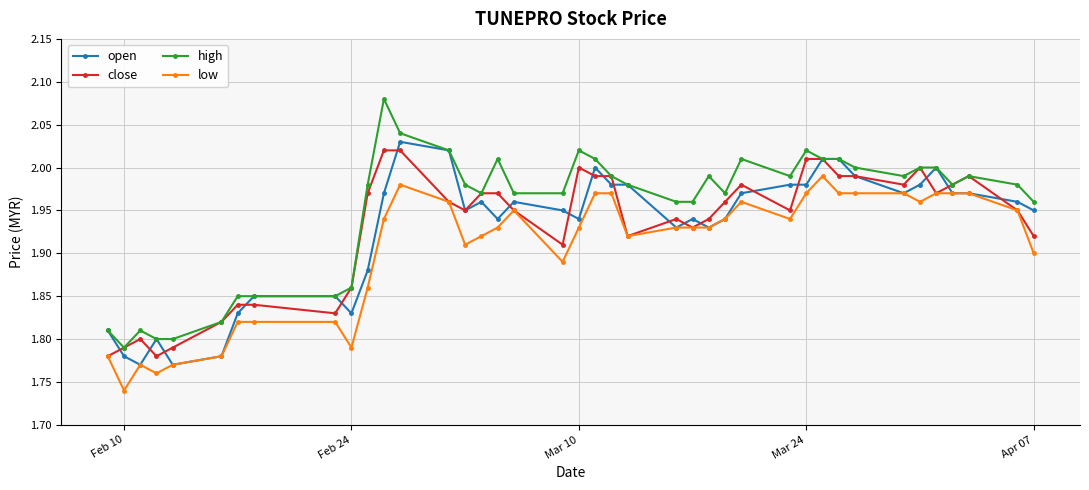

What are all the series names shown in the legend?

open, close, high, low